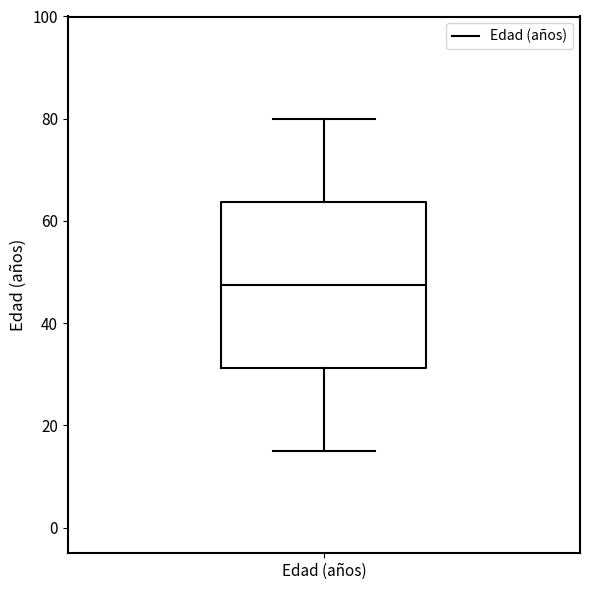

Where does the median line of the box for Edad (años) sit on the y-axis? The values are not printed on the chart, so give them approximately, as read against the axis.

48